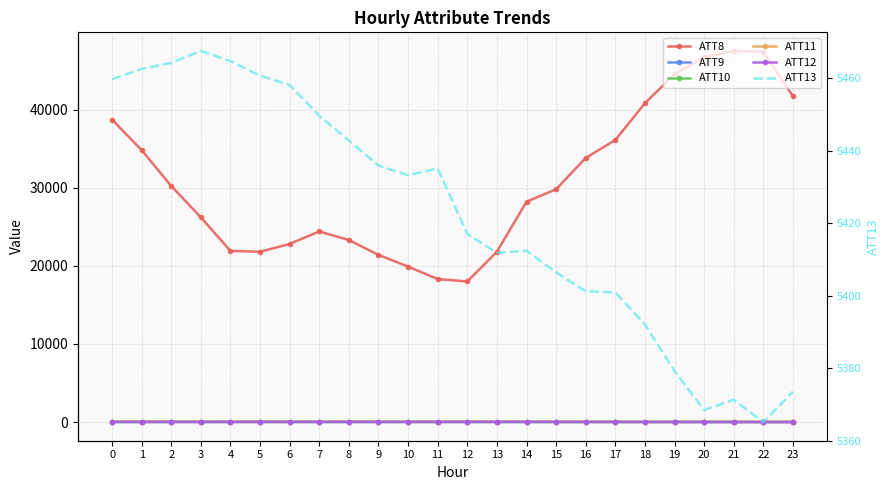

What value does the ATT13 series have at 6?

5458.2